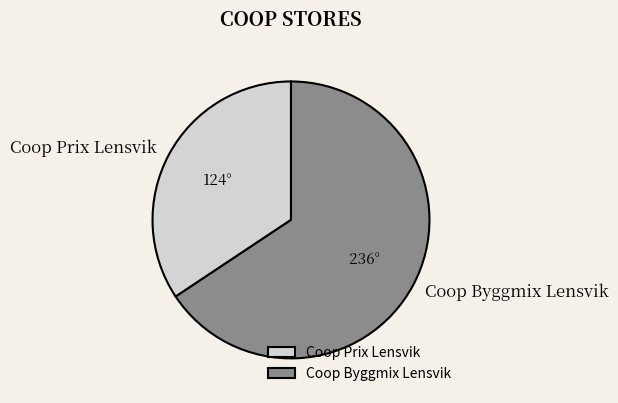

Count the number of slices in the pie.

2